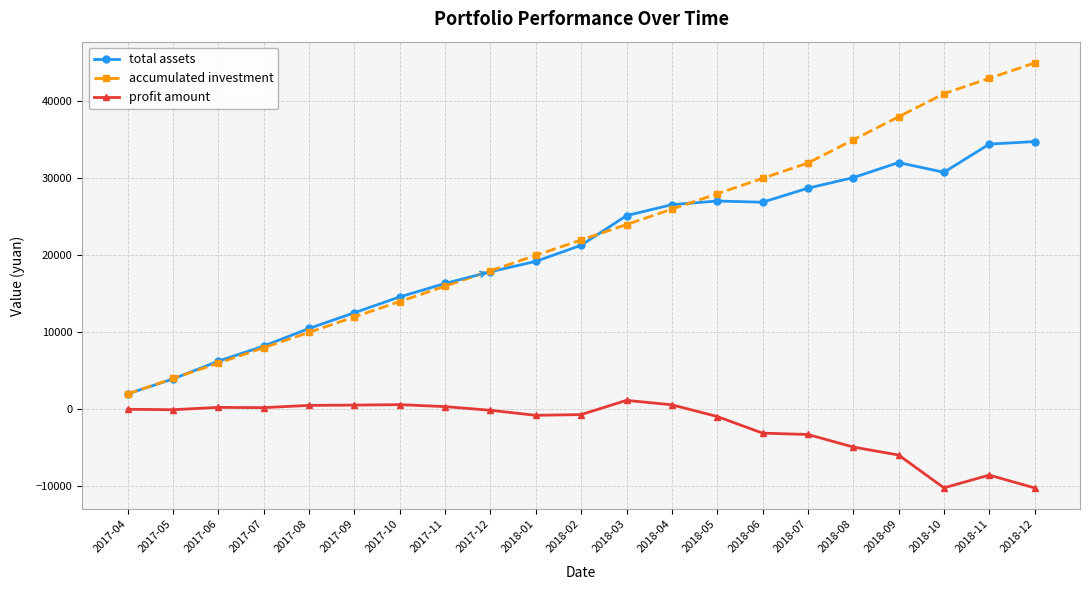

At how many categories does at least one series exceed 24914?

10